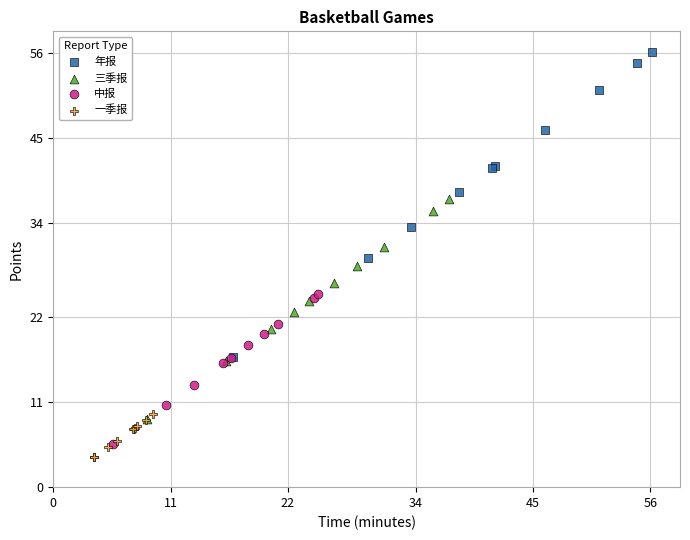

Which series has the widest spread of Y values?

年报